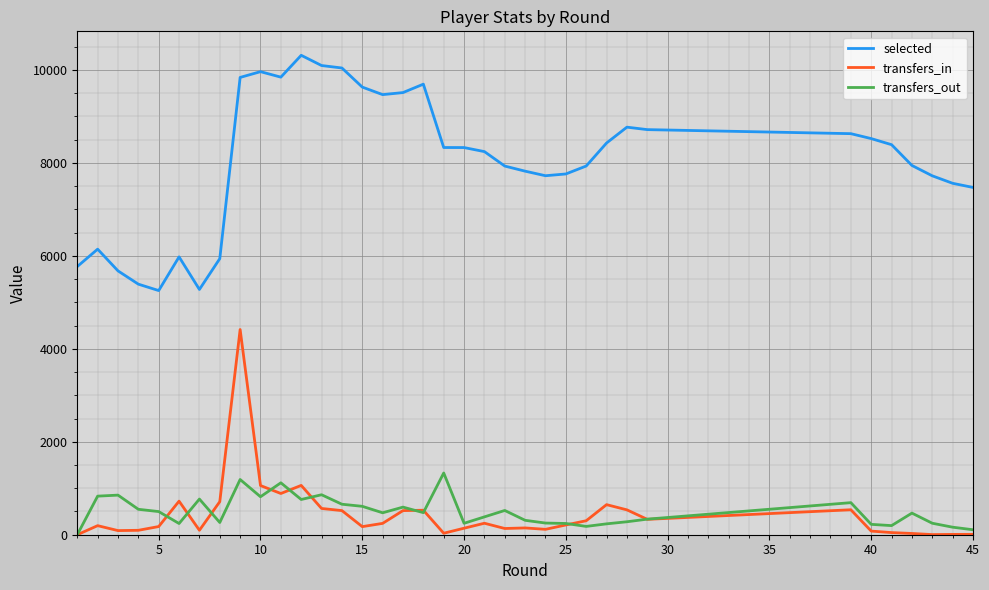

After their last crossing, which series has the higher values: transfers_out or transfers_in?

transfers_out